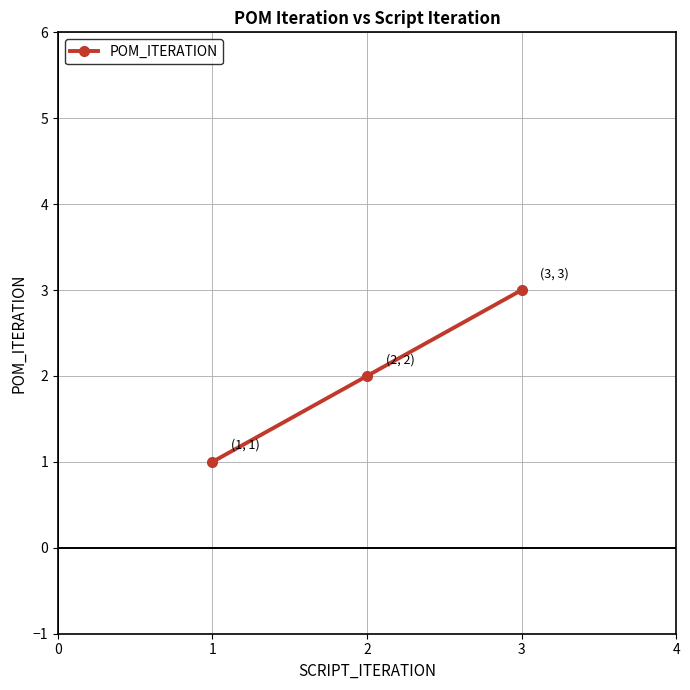

Approximately how many times larger is the value at 3 compared to 1?

3.0